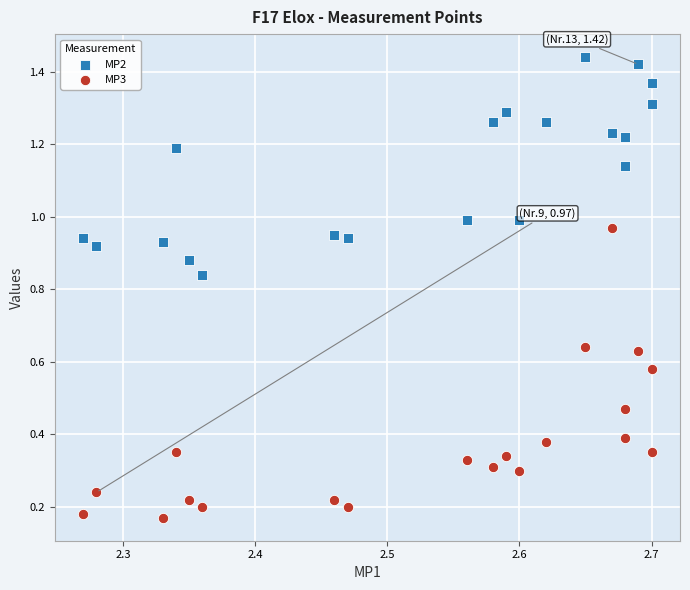

Which series reaches the minimum Y coordinate?

MP3